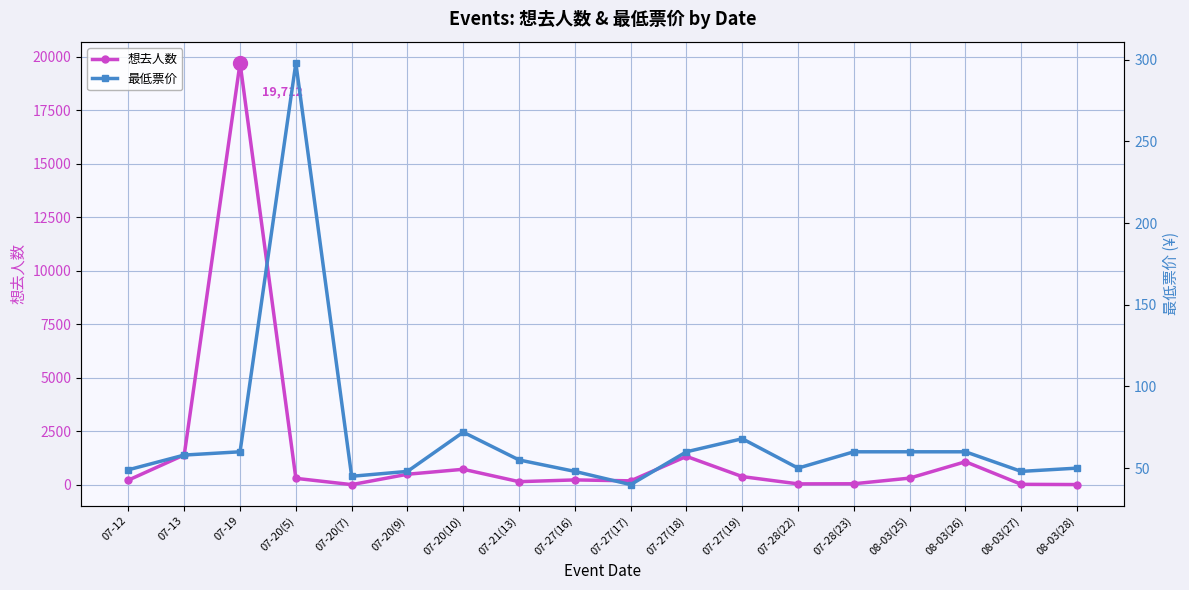

Reading left to right, transcribe all the data shown in this chart.

想去人数: 07-12=223.0	07-13=1401.0	07-19=19712.0	07-20(5)=305.0	07-20(7)=11.0	07-20(9)=496.0	07-20(10)=728.0	07-21(13)=149.0	07-27(16)=231.0	07-27(17)=188.0	07-27(18)=1331.0	07-27(19)=386.0	07-28(22)=46.0	07-28(23)=51.0	08-03(25)=315.0	08-03(26)=1081.0	08-03(27)=25.0	08-03(28)=14.0
最低票价: 07-12=49.0	07-13=58.0	07-19=60.0	07-20(5)=298.0	07-20(7)=45.0	07-20(9)=48.0	07-20(10)=72.0	07-21(13)=55.0	07-27(16)=48.0	07-27(17)=39.9	07-27(18)=60.0	07-27(19)=68.0	07-28(22)=50.0	07-28(23)=60.0	08-03(25)=60.0	08-03(26)=60.0	08-03(27)=48.0	08-03(28)=50.0